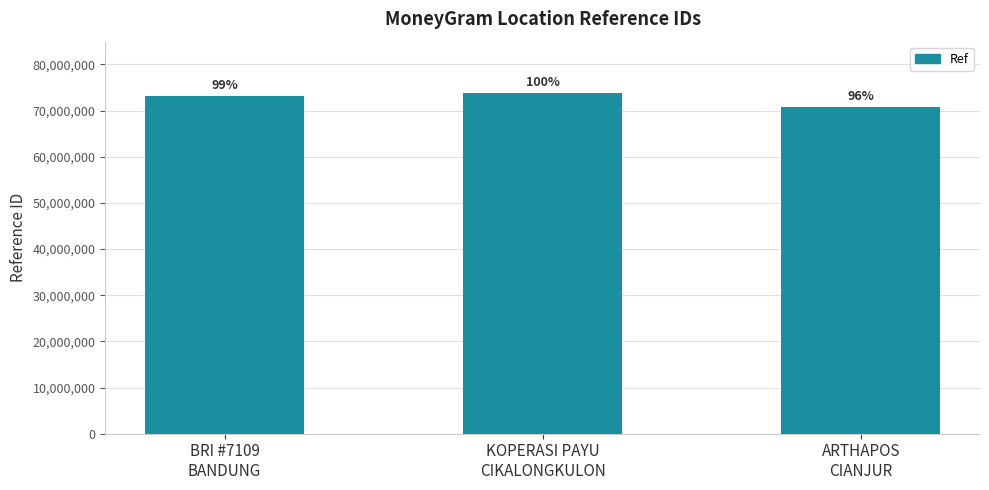

How many bars are there in total?

3